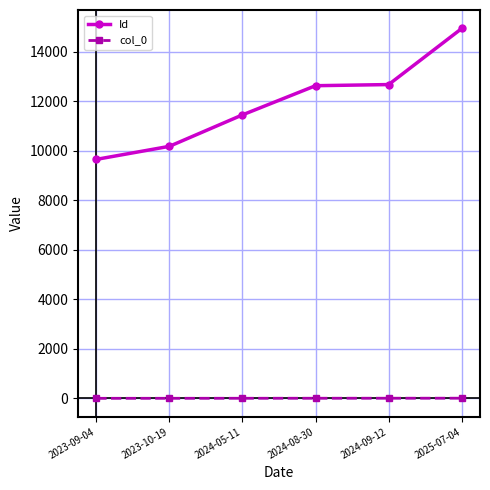

What is the sum of the Id values at 2025-07-04 and 2023-09-04?

24591